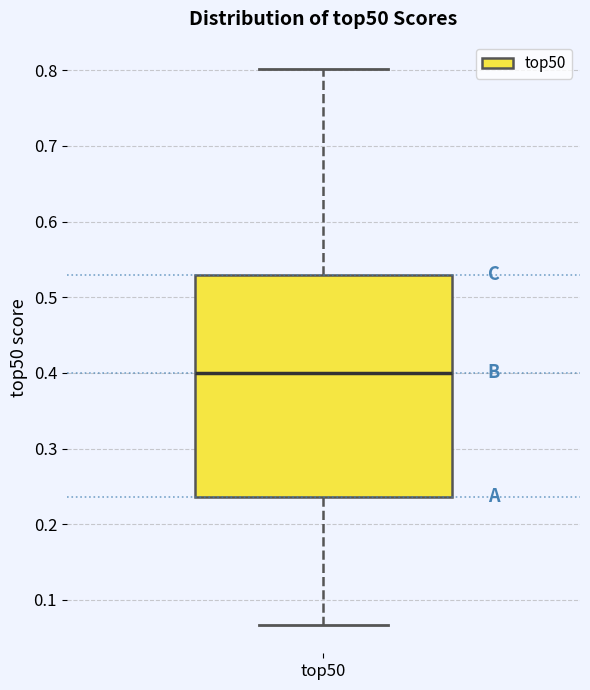

Where does the upper whisker of the box for top50 end on the y-axis? The values are not printed on the chart, so give them approximately, as read against the axis.

0.80